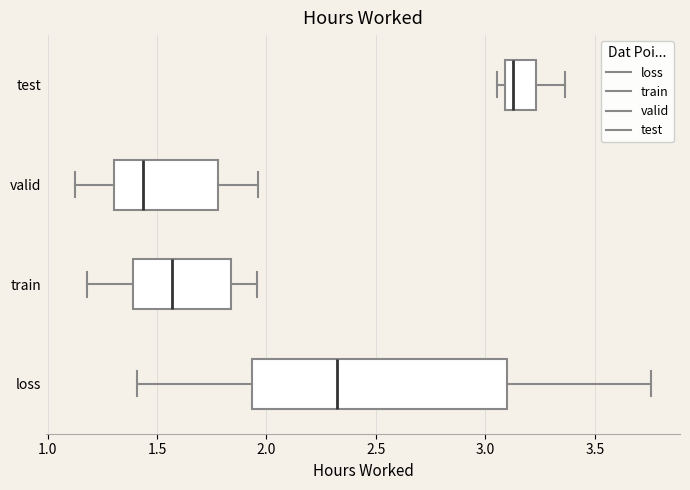

Reading bottom to top, transcribe this box plot: for each box, give where its median line is, the range the box spans, and where its two whiskers end, as read against the x-axis. The values are not printed on the chart, so give them approximately, as read against the axis.

loss: median 2.30, box 1.95 to 3.10, whiskers 1.40 to 3.75
train: median 1.55, box 1.40 to 1.85, whiskers 1.20 to 1.95
valid: median 1.45, box 1.30 to 1.80, whiskers 1.15 to 1.95
test: median 3.15, box 3.10 to 3.25, whiskers 3.05 to 3.35